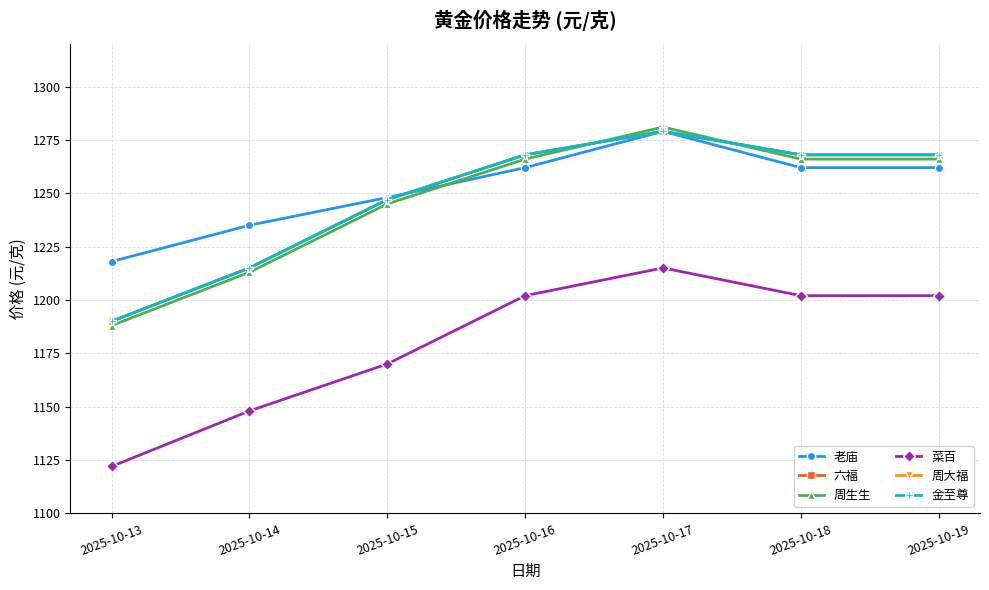

What is the minimum value shown in the chart?

1122